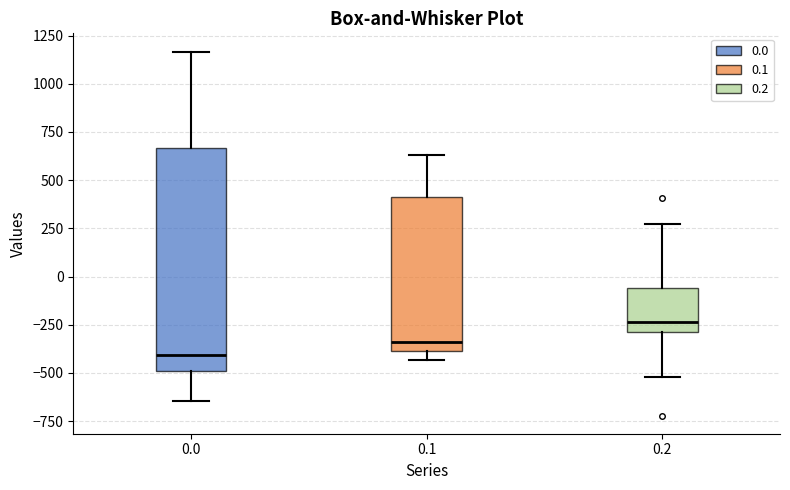

Where does the upper whisker of the box at x = 0.0 end on the y-axis? The values are not printed on the chart, so give them approximately, as read against the axis.

1150